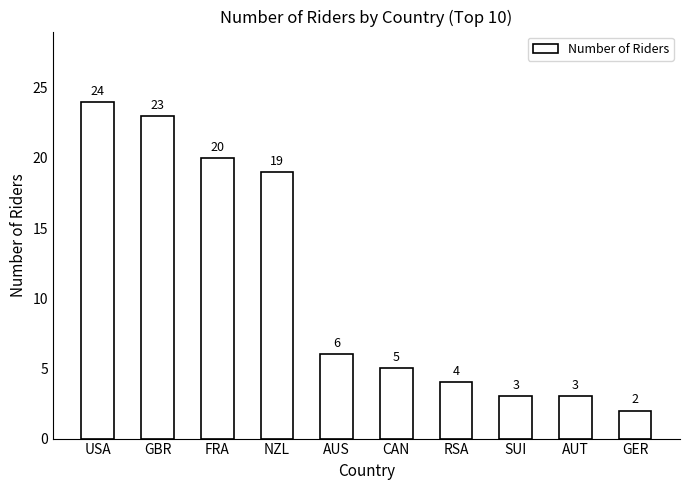

How many series are shown in this chart?

1